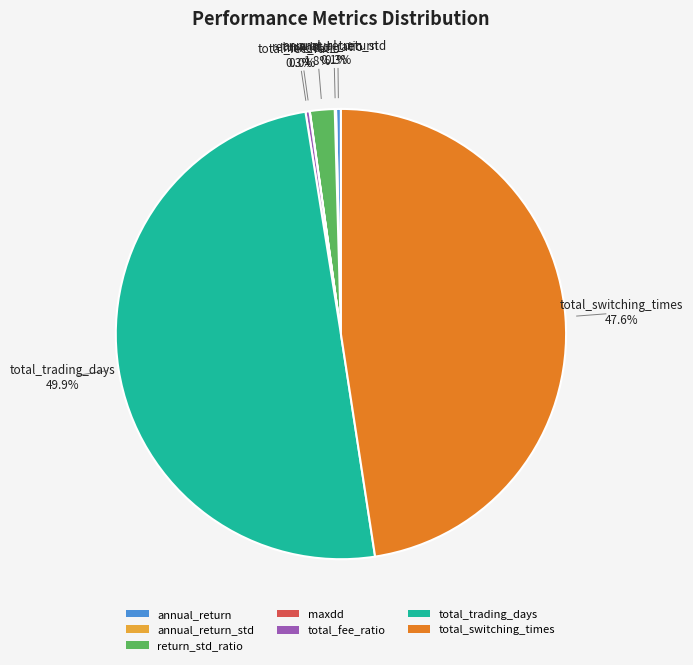

Does return_std_ratio account for over 50% of the chart?

No